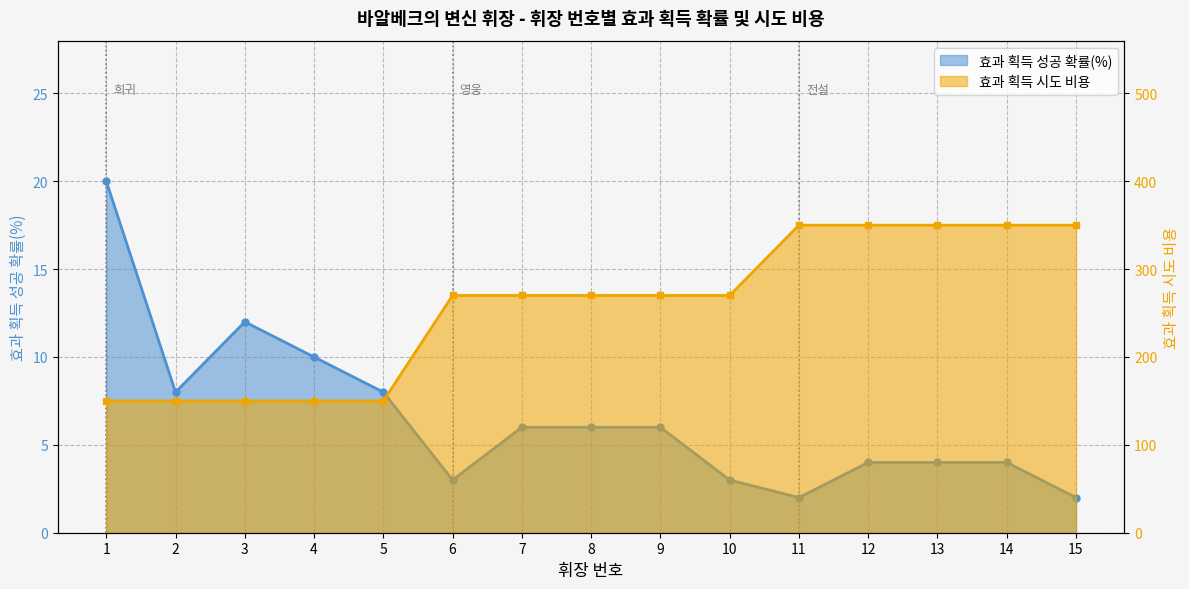

True or false: 효과 획득 성공 확률(%) and 효과 획득 시도 비용 cross at least once.

False